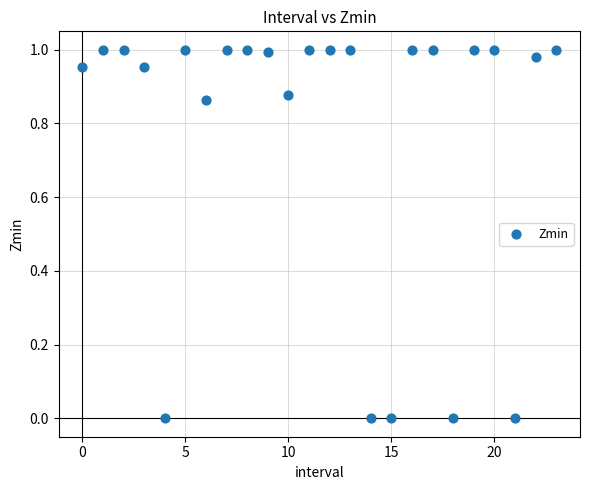

Count the number of points in this scatter plot.

24